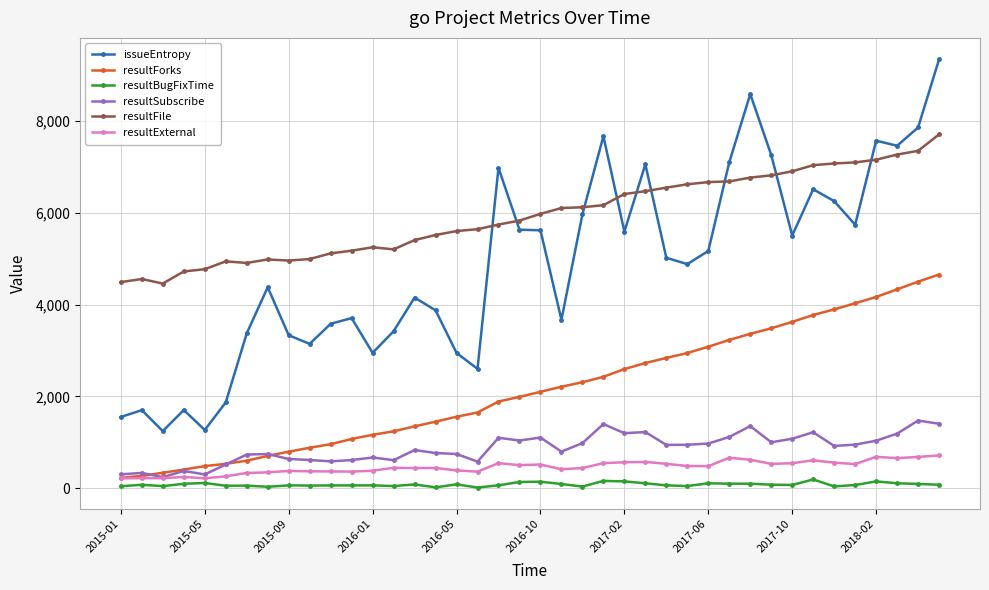

Which series has the largest total across all categories?

resultFile